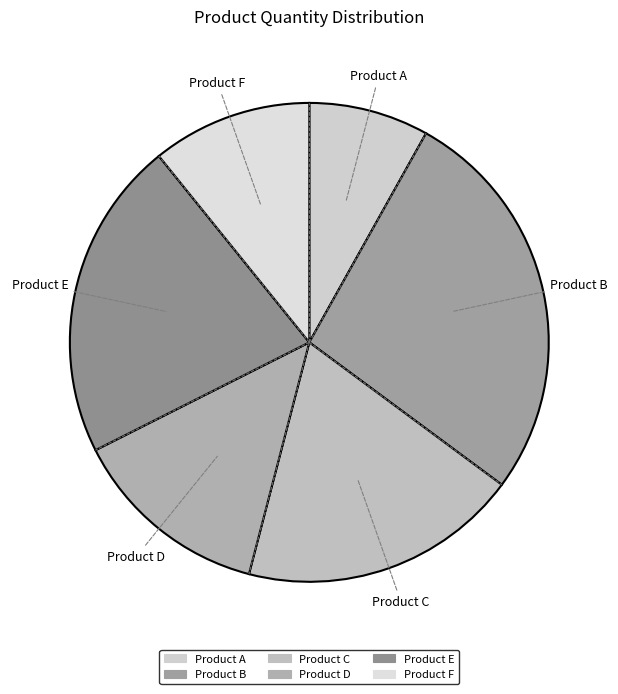

How many slices are in this pie chart?

6